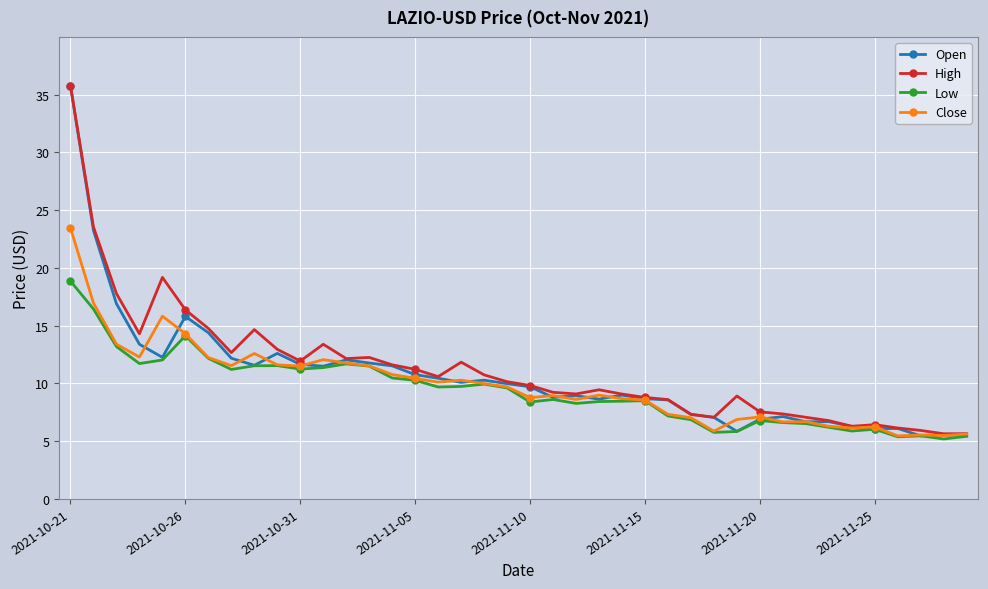

What is the lowest value of the Low series?

5.2